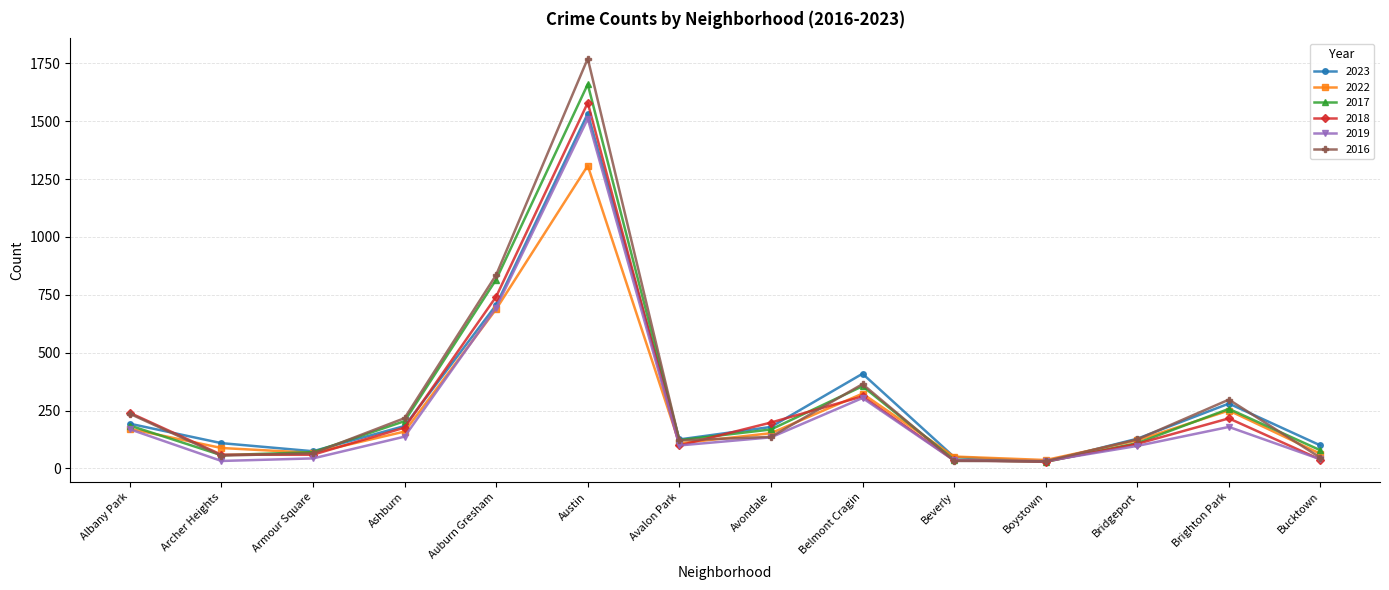

What is the label of the 5th point from the right?

Beverly